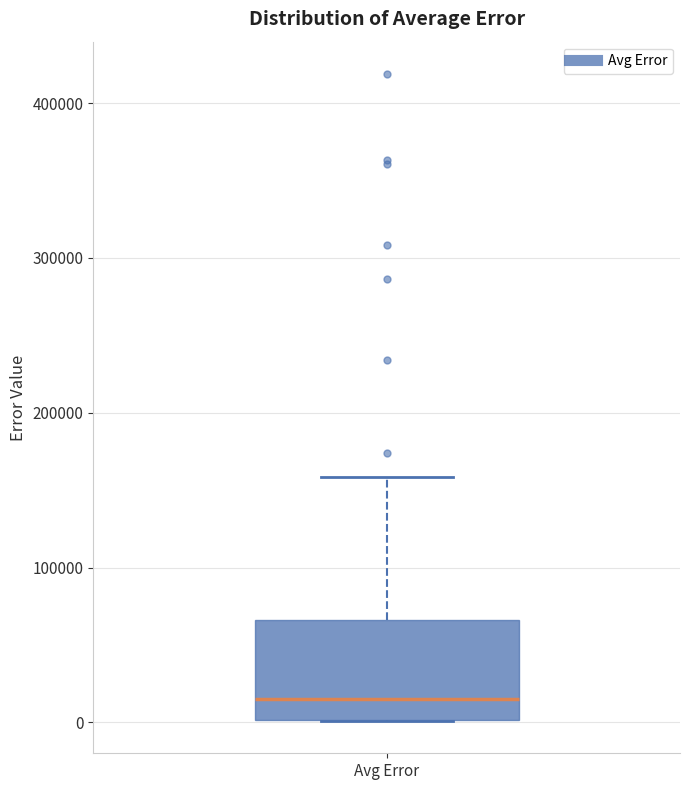

Where does the median line of the box for Avg Error sit on the y-axis? The values are not printed on the chart, so give them approximately, as read against the axis.

10000